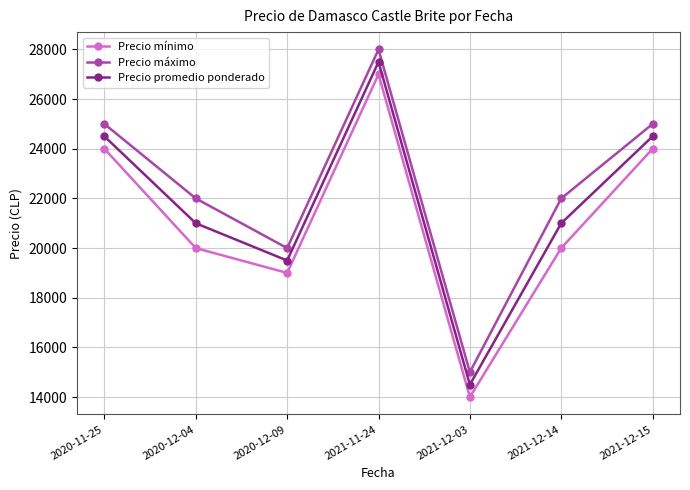

At which category does Precio mínimo reach its first local peak?

2021-11-24